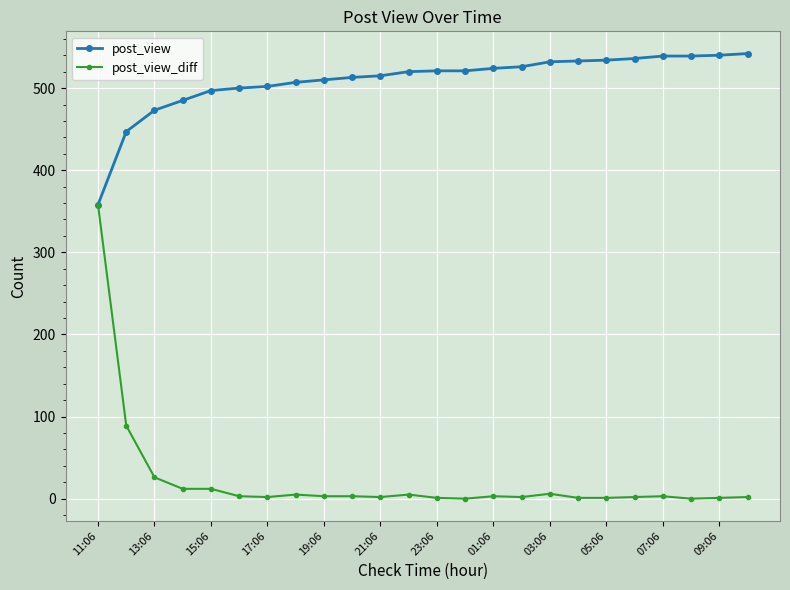

Which series has the widest spread of values?

post_view_diff